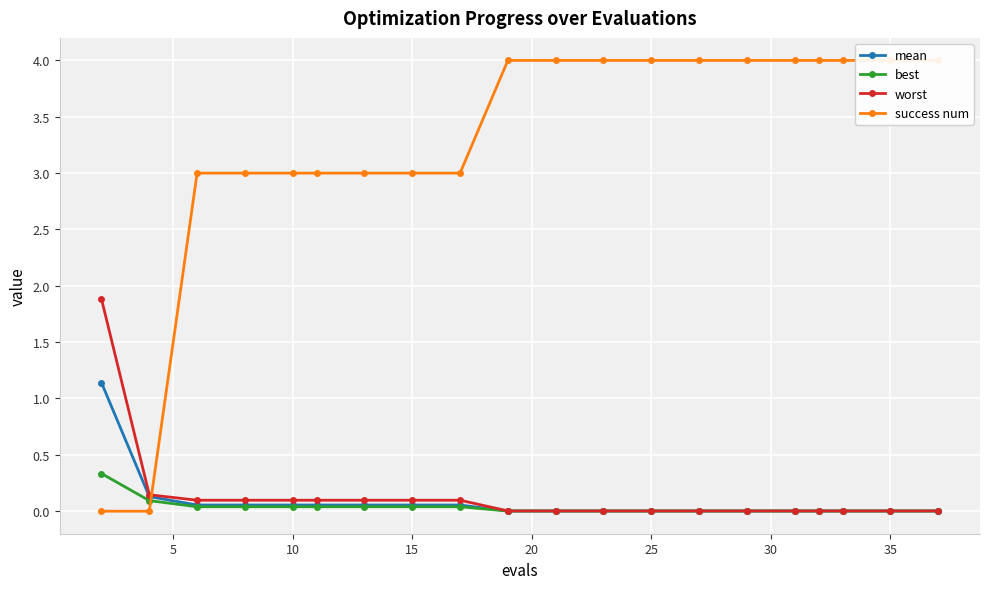

At which label is success num closest to 2?

10